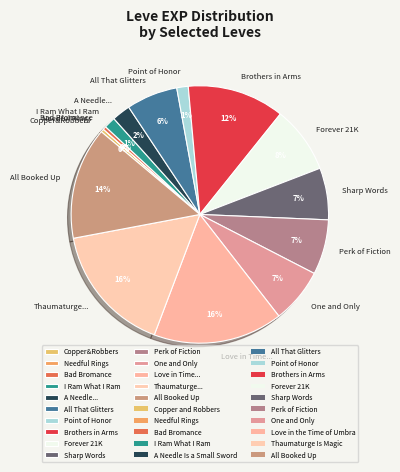

Do A Needle... and Perk of Fiction together represent more than half of the pie?

No